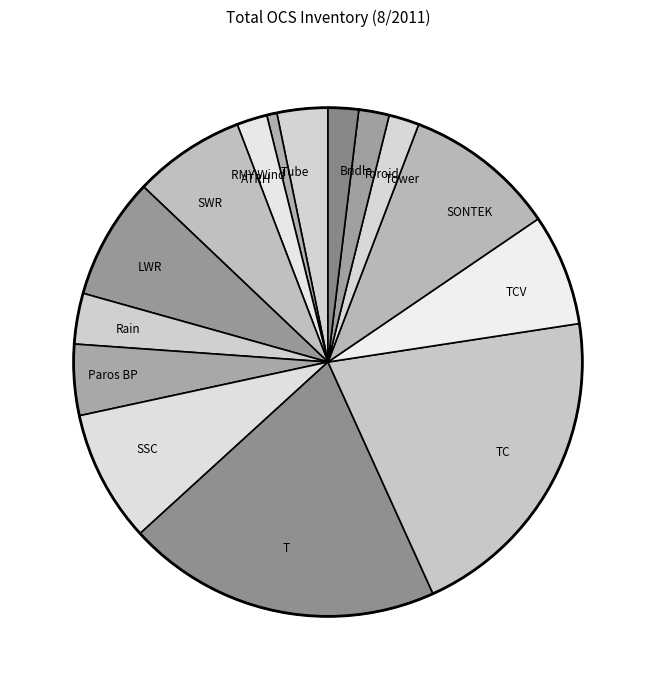

Approximately how many times larger is the value at Bridle compared to Tower?

1.0